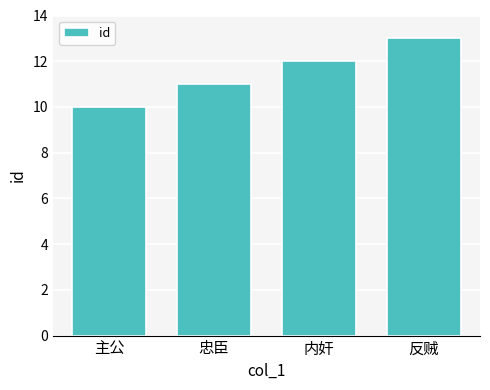

What is the label of the 3rd bar from the right?

忠臣